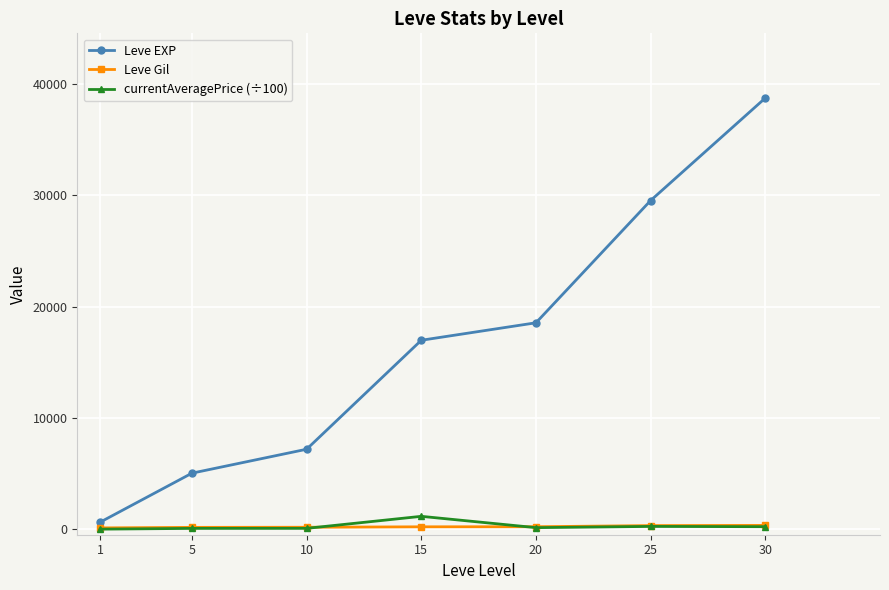

True or false: currentAveragePrice (÷100) has a value of 221.3 at 30.

True